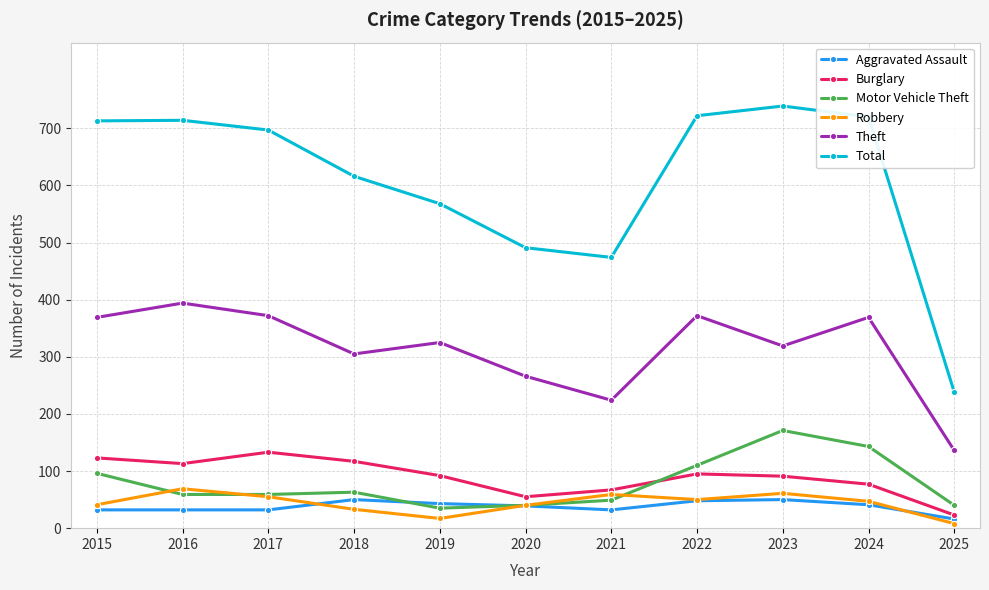

Count the number of data series in this chart.

6